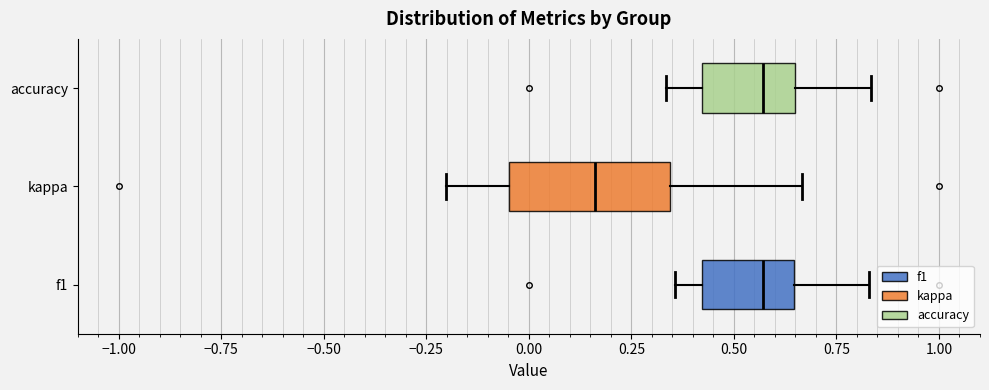

Reading bottom to top, read every box against the x-axis: the position of its median line, the range the box covers, and the ends of its whiskers. The values are not printed on the chart, so give them approximately, as read against the axis.

f1: median 0.55, box 0.40 to 0.65, whiskers 0.35 to 0.85
kappa: median 0.15, box -0.05 to 0.35, whiskers -0.20 to 0.65
accuracy: median 0.55, box 0.40 to 0.65, whiskers 0.35 to 0.85